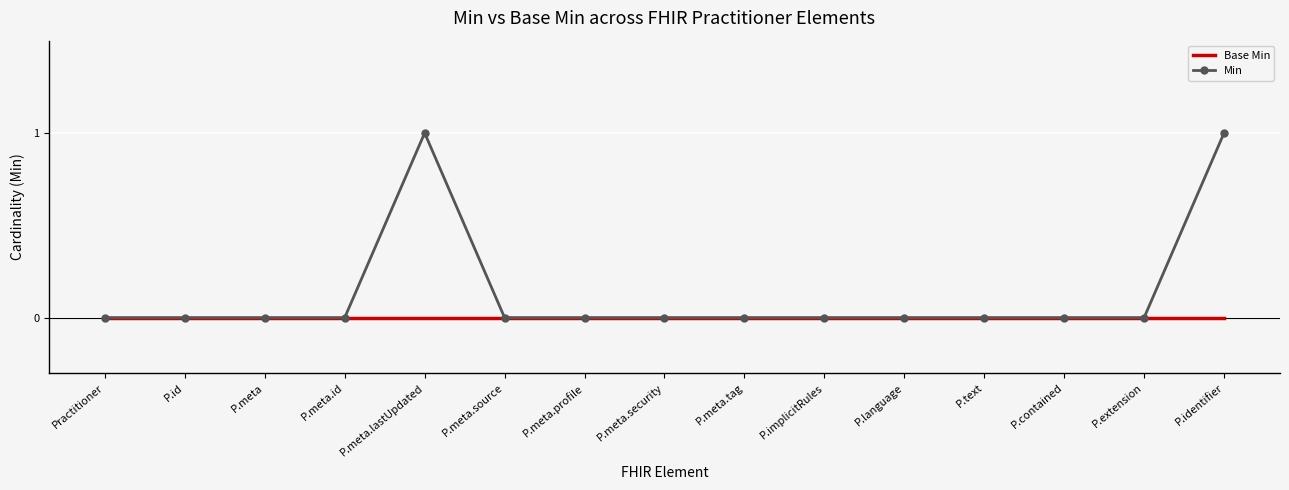

List the series in order of their overall mean, highest first.

Min, Base Min